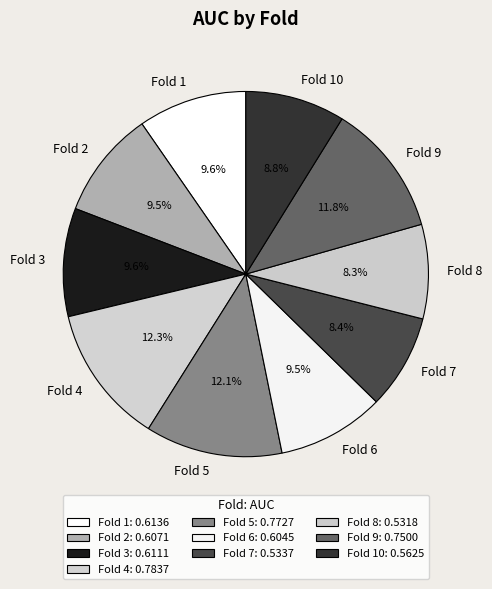

True or false: Fold 5 accounts for 12% of the total.

True